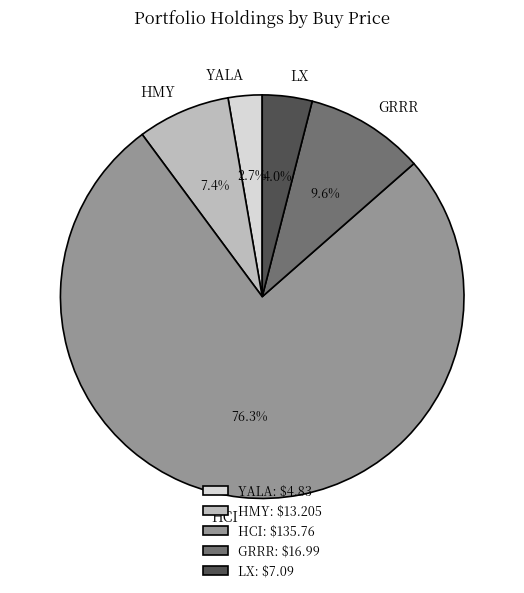

What is the largest slice in the pie chart?

HCI